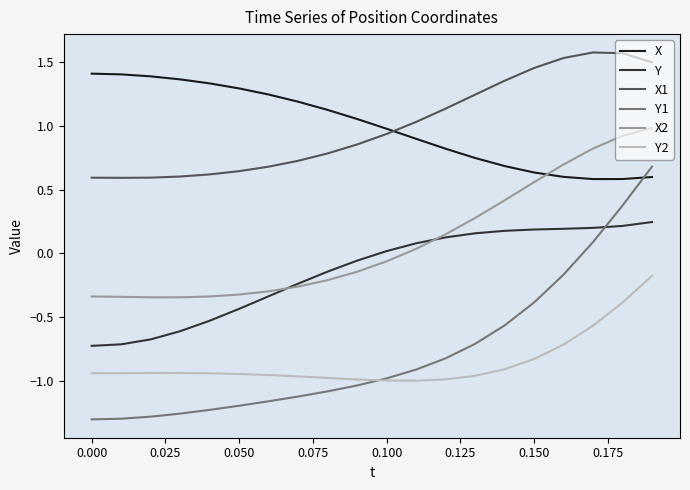

Rank the series by their maximum value, from lowest to highest.

Y2, Y, Y1, X2, X, X1